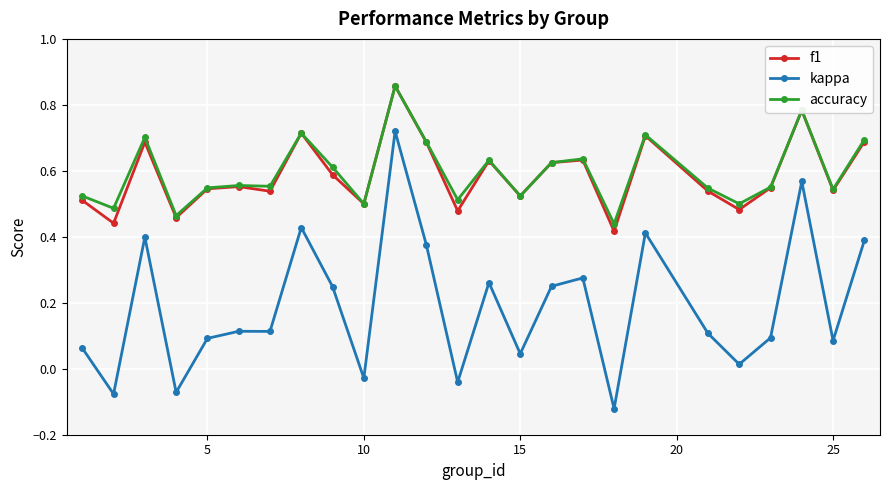

True or false: f1 and kappa intersect in this chart.

False